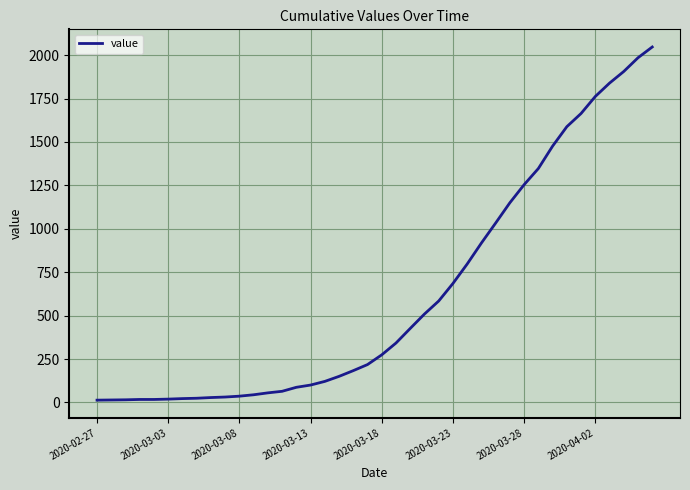

How many categories are shown in the chart?

40